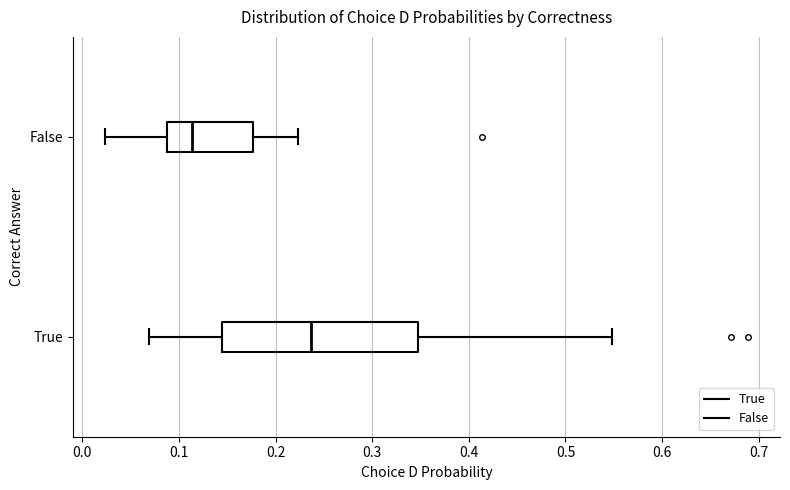

Reading bottom to top, read every box against the x-axis: the position of its median line, the range the box covers, and the ends of its whiskers. The values are not printed on the chart, so give them approximately, as read against the axis.

True: median 0.24, box 0.14 to 0.35, whiskers 0.07 to 0.55
False: median 0.11, box 0.09 to 0.18, whiskers 0.02 to 0.22